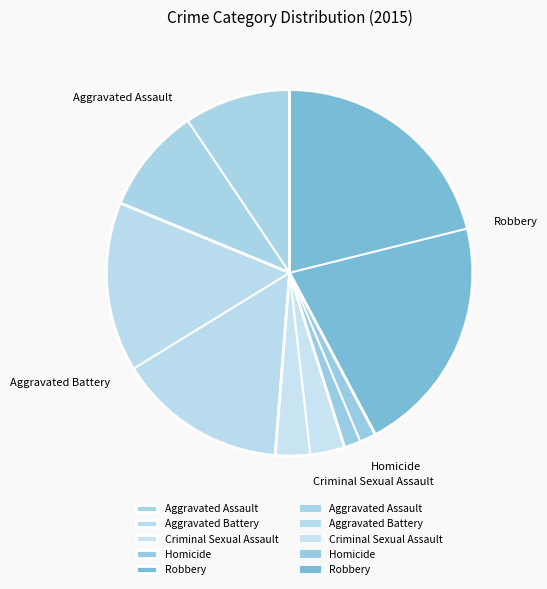

How many segments does this pie chart have?

5